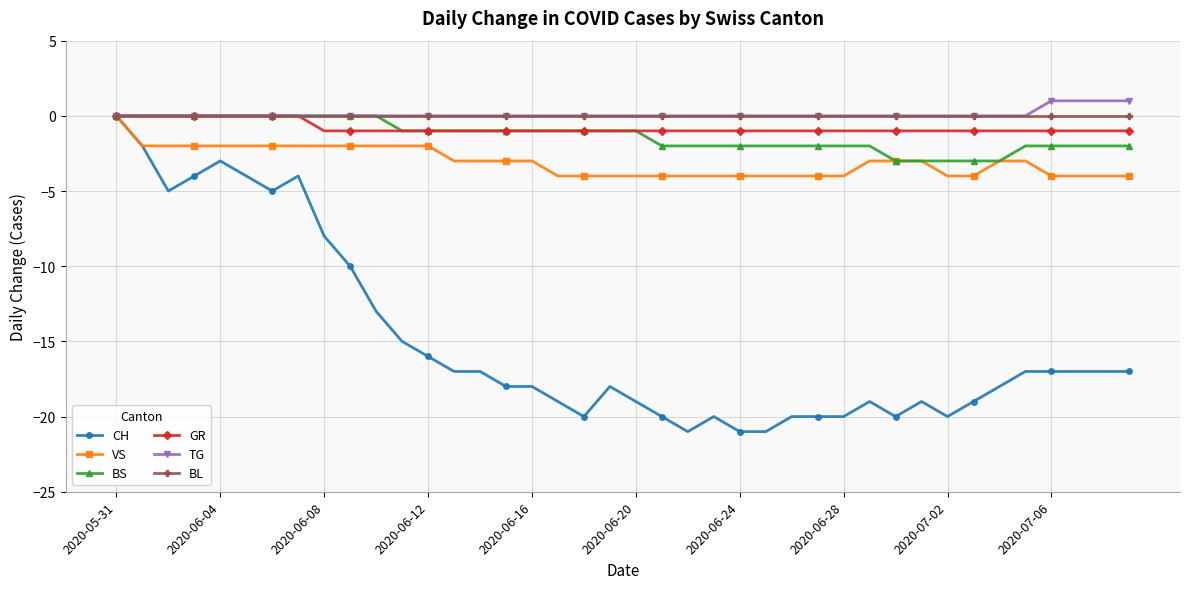

What is the smallest value displayed?

-21